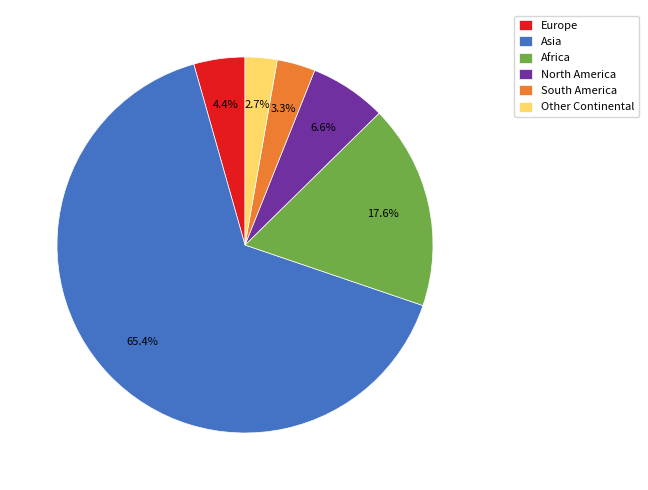

To the nearest percent, what is the combined percentage of South America and Asia?

69%